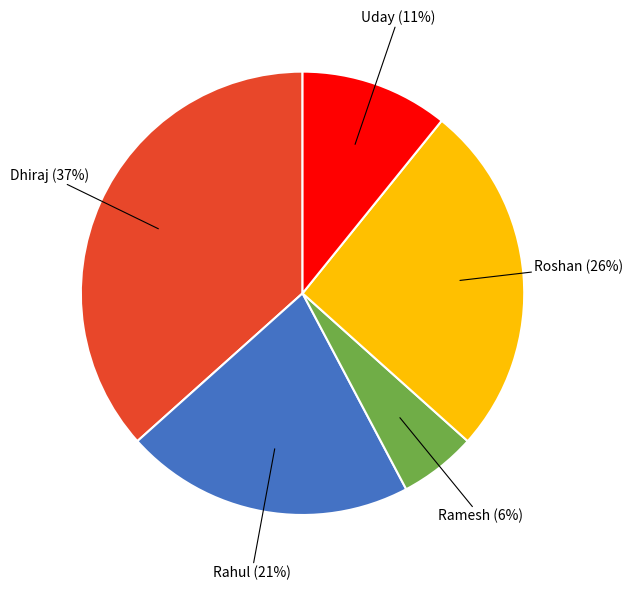

The Roshan slice represents 35% of the pie. True or false?

False